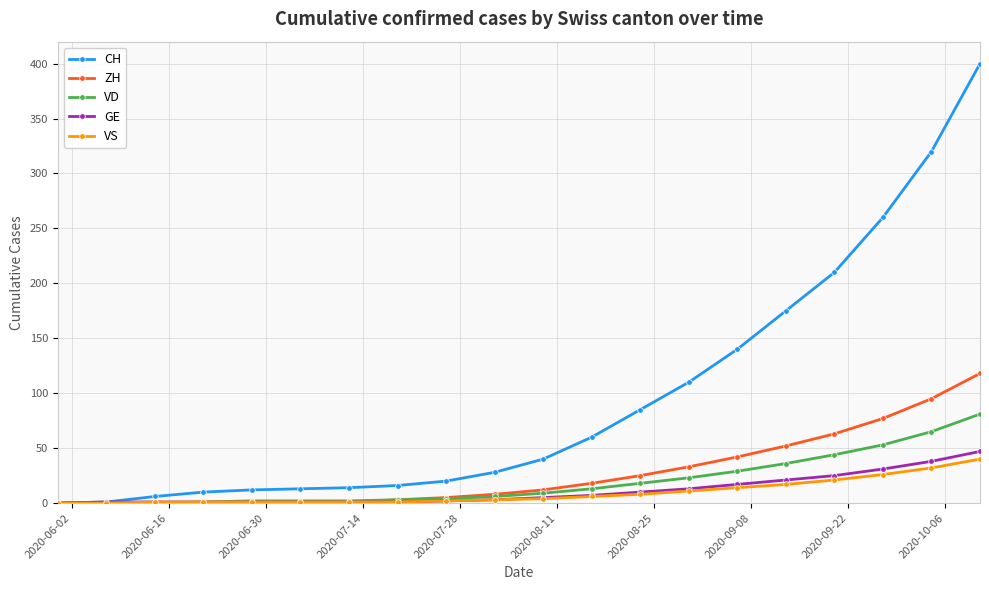

Which series has the widest spread of values?

CH